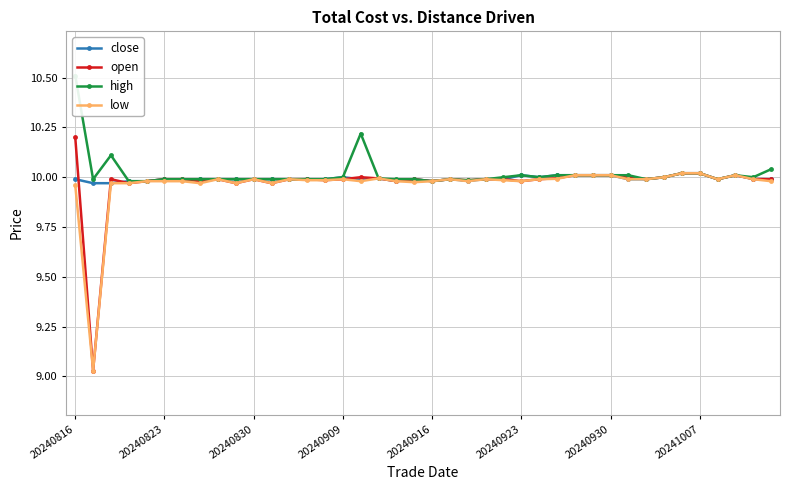

What are all the series names shown in the legend?

close, open, high, low